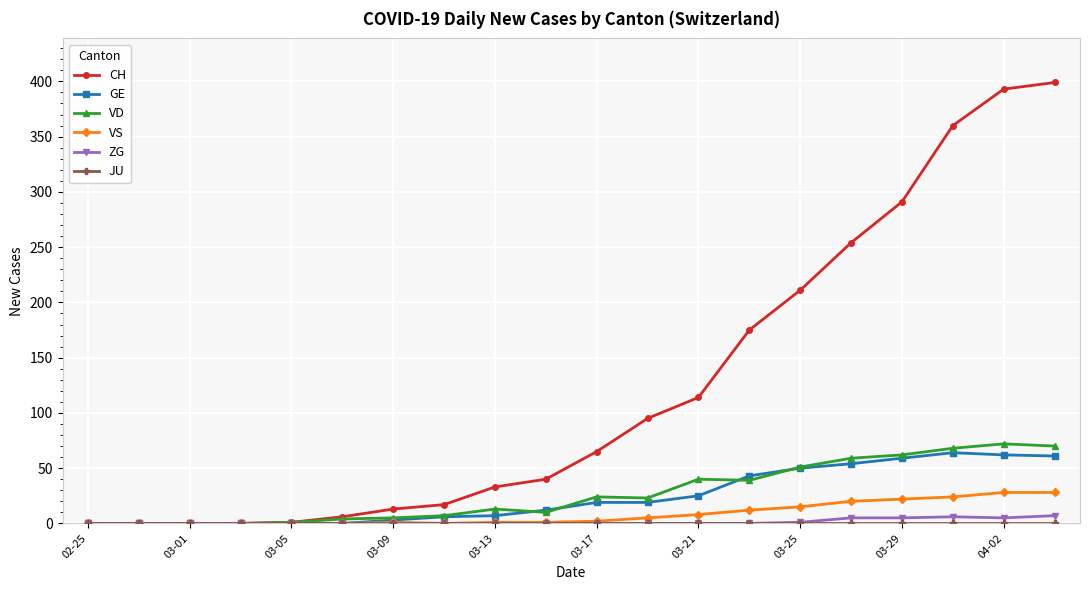

True or false: VD has more than 2 points higher than both neighbors.

True